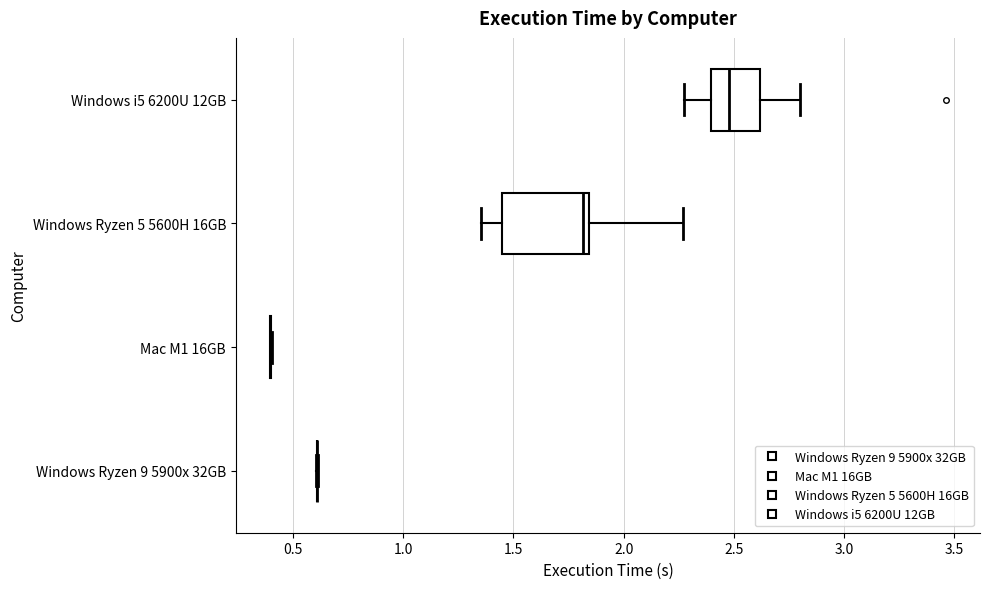

Reading bottom to top, read every box against the x-axis: the position of its median line, the range the box covers, and the ends of its whiskers. The values are not printed on the chart, so give them approximately, as read against the axis.

Windows Ryzen 9 5900x 32GB: box collapsed to a line at 0.60, whiskers 0.60 to 0.60
Mac M1 16GB: box collapsed to a line at 0.40, whiskers 0.40 to 0.40
Windows Ryzen 5 5600H 16GB: median 1.80, box 1.45 to 1.85, whiskers 1.35 to 2.25
Windows i5 6200U 12GB: median 2.50, box 2.40 to 2.60, whiskers 2.25 to 2.80